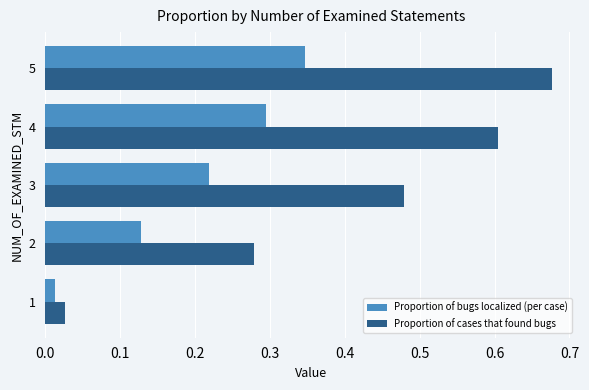

Rank the categories by Proportion of cases that found bugs value from highest to lowest.

5, 4, 3, 2, 1